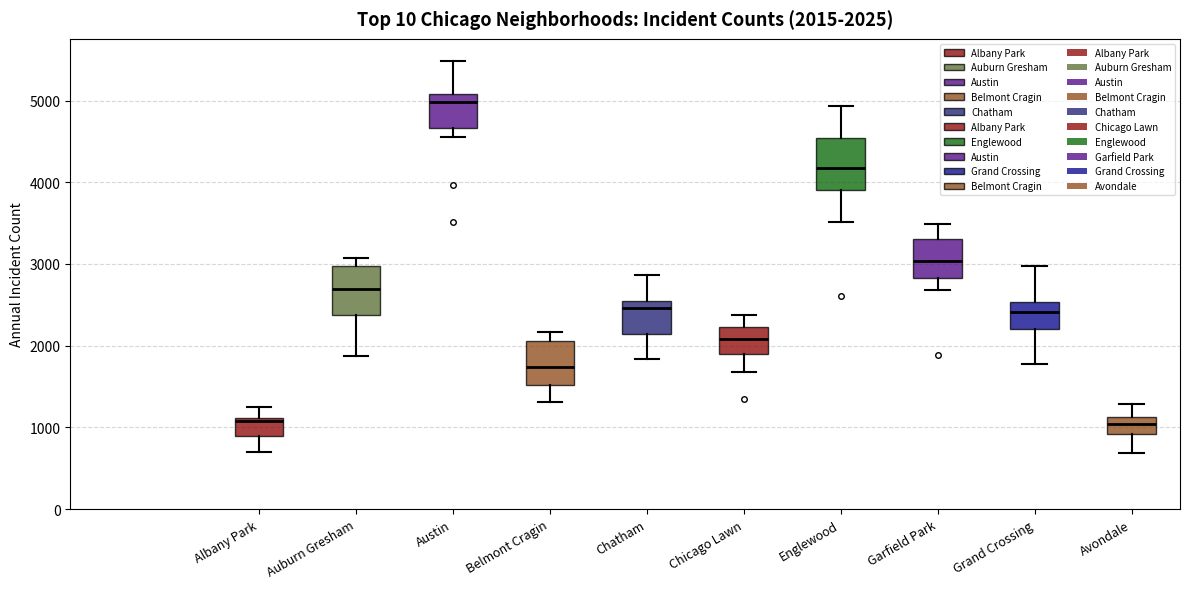

Which box's median line is the highest?

Austin